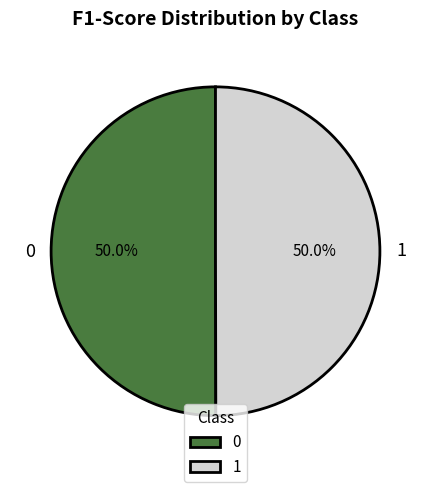

Do 1 and 0 together represent more than half of the pie?

Yes